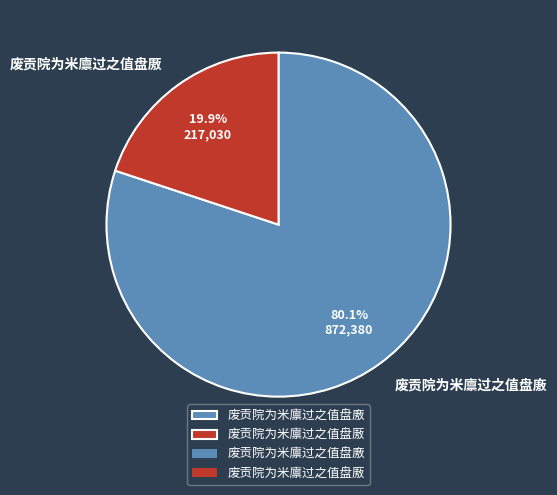

Count the number of slices in the pie.

2